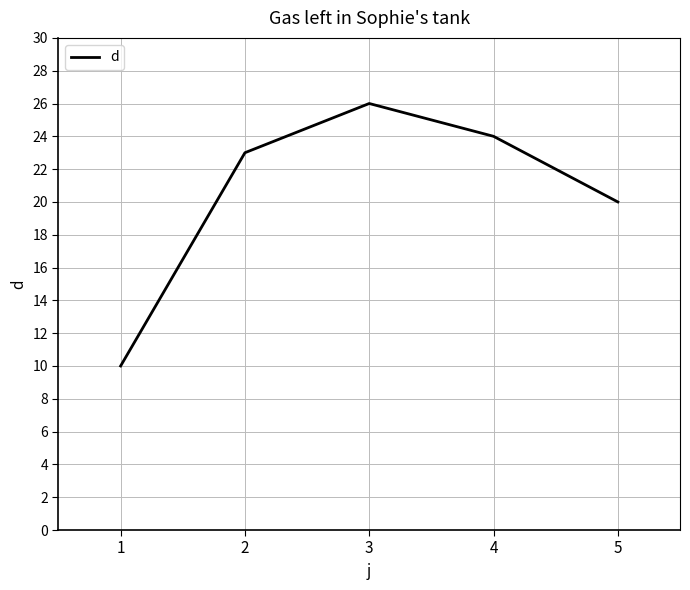

Reading right to left, extract all data points from this chart.

5=20	4=24	3=26	2=23	1=10